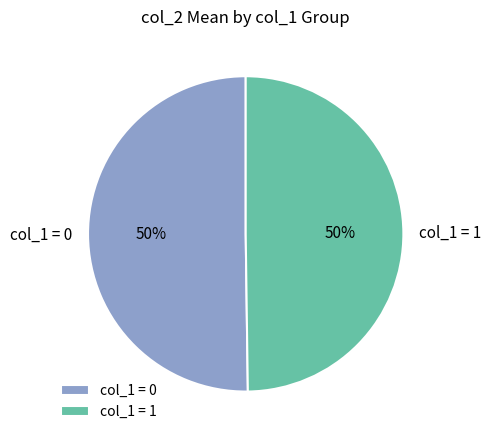

Combined, do col_1 = 1 and col_1 = 0 account for over 50%?

Yes